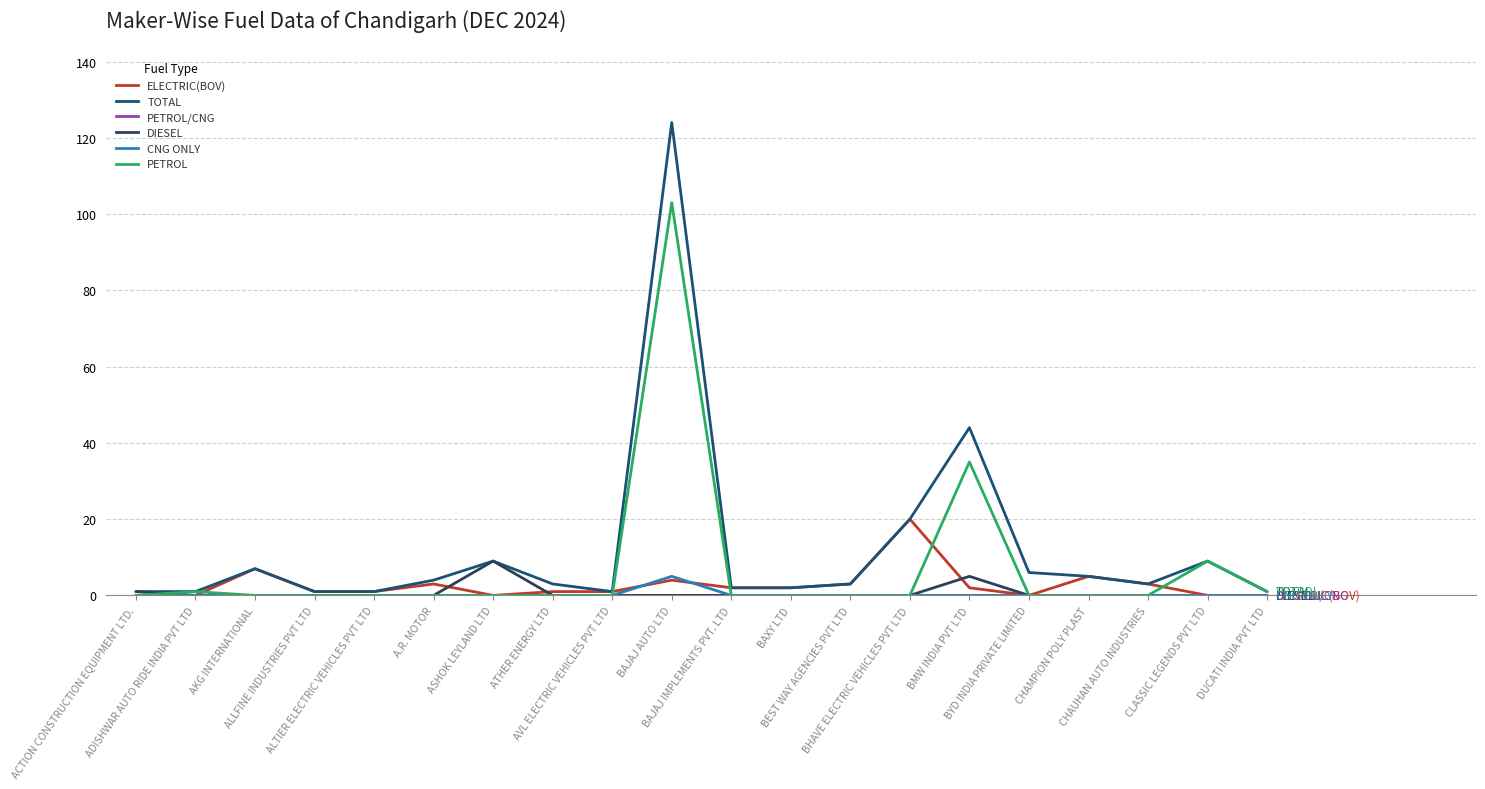

Which series has the largest range (max minus min)?

TOTAL